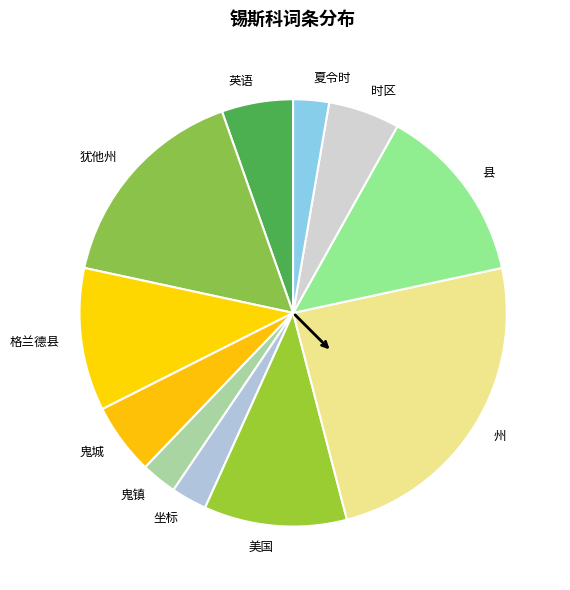

What is the largest slice in the pie chart?

州